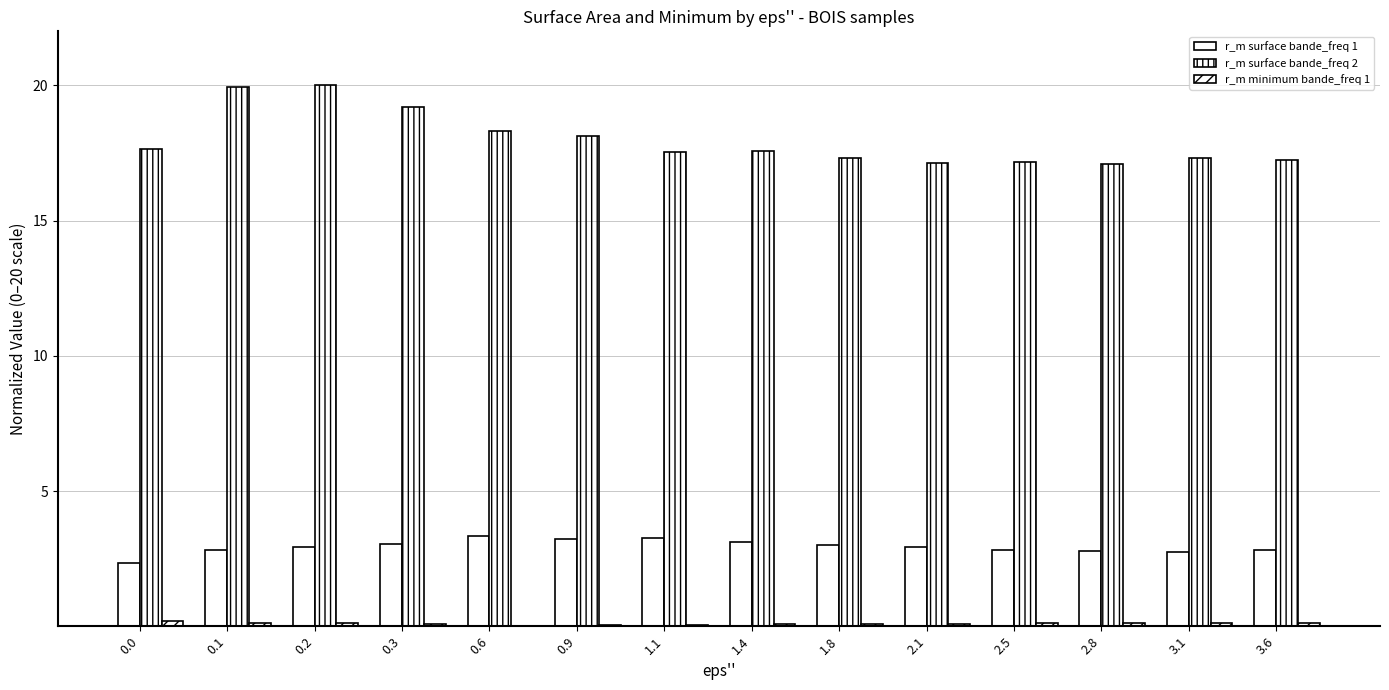

Reading left to right, extract all data points from this chart.

r_m surface bande_freq 1: 0.0=2.3	0.1=2.8	0.2=2.9	0.3=3.0	0.6=3.3	0.9=3.2	1.1=3.3	1.4=3.1	1.8=3.0	2.1=2.9	2.5=2.8	2.8=2.8	3.1=2.7	3.6=2.8
r_m surface bande_freq 2: 0.0=17.6	0.1=19.9	0.2=20.0	0.3=19.2	0.6=18.3	0.9=18.1	1.1=17.6	1.4=17.6	1.8=17.3	2.1=17.1	2.5=17.2	2.8=17.1	3.1=17.3	3.6=17.2
r_m minimum bande_freq 1: 0.0=0.2	0.1=0.1	0.2=0.1	0.3=0.1	0.6=0.0	0.9=0.0	1.1=0.0	1.4=0.1	1.8=0.1	2.1=0.1	2.5=0.1	2.8=0.1	3.1=0.1	3.6=0.1